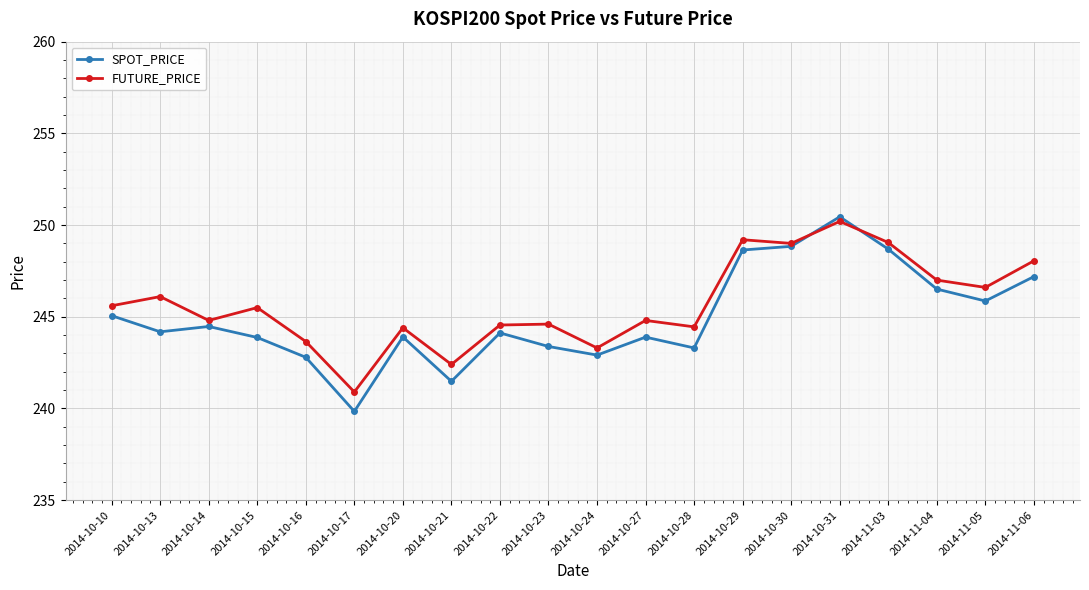

In SPOT_PRICE, how many points are higher than both neighbors (excluding endpoints)?

5